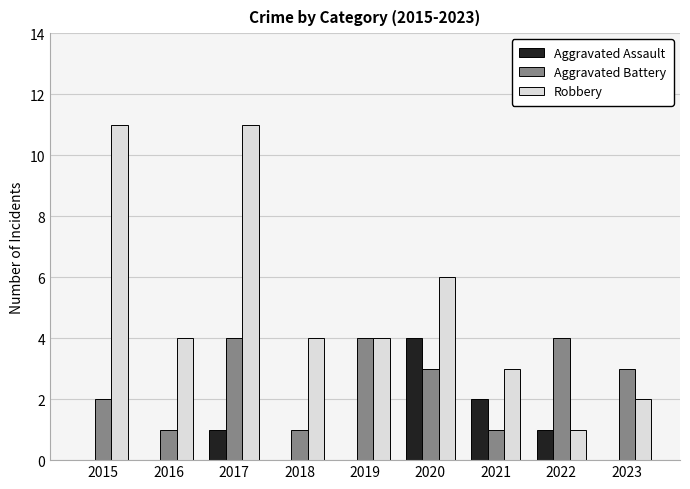

Reading right to left, extract all data points from this chart.

Aggravated Assault: 0	1	2	4	0	0	1	0	0
Aggravated Battery: 3	4	1	3	4	1	4	1	2
Robbery: 2	1	3	6	4	4	11	4	11